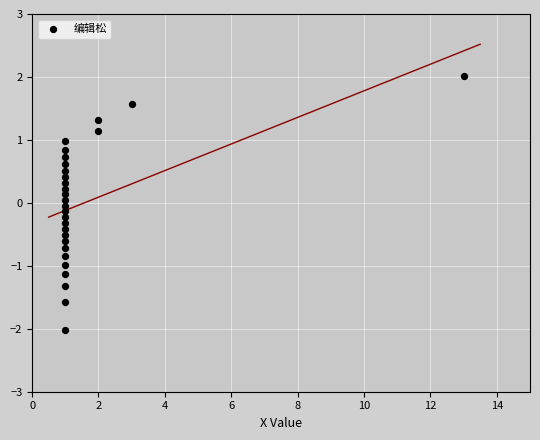

What is the range of X values (max minus min)?

12.0